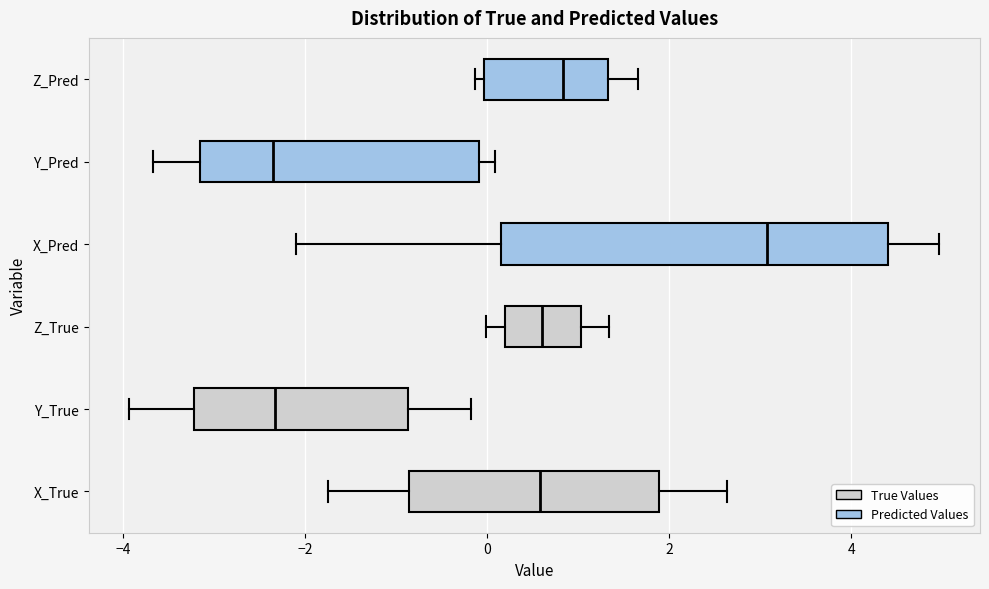

Which box's median line is the furthest to the right?

X_Pred